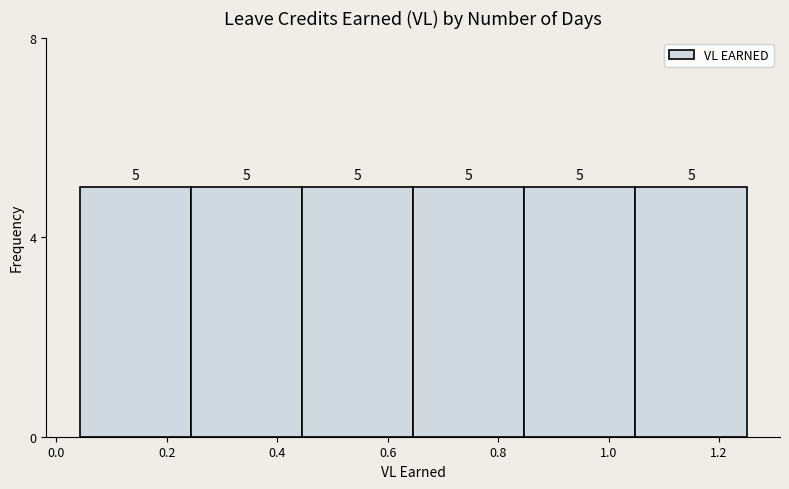

Reading left to right, list every bar in this chart as the range it spans on the x-axis followed by its height. The bar edges are not printed on the chart, so give them approximately, as read against the axis.

0.04 to 0.24: 5
0.24 to 0.44: 5
0.44 to 0.64: 5
0.64 to 0.84: 5
0.84 to 1.04: 5
1.04 to 1.26: 5